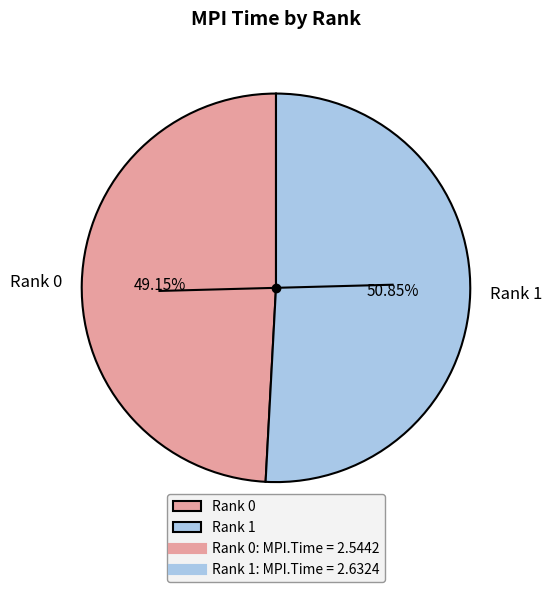

To the nearest percent, what portion does Rank 0 represent?

49%